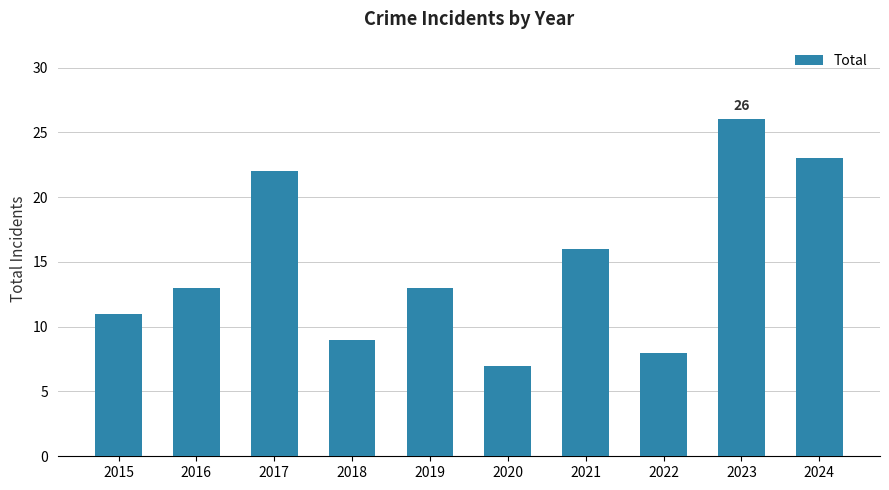

Which label corresponds to the smallest value in the chart?

2020